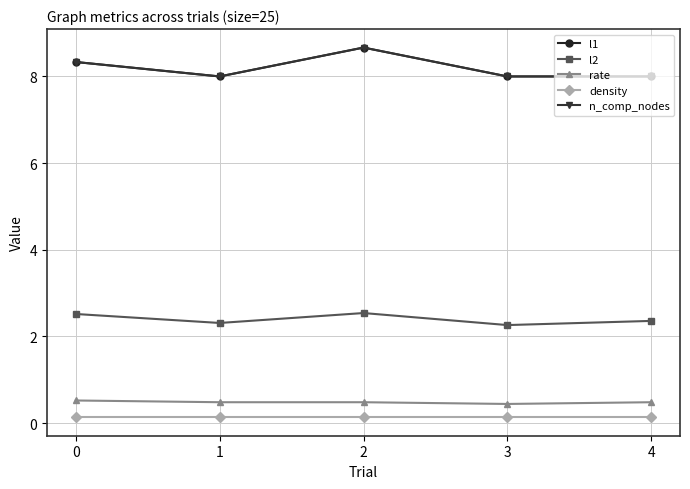

Does the chart have visible grid lines?

Yes